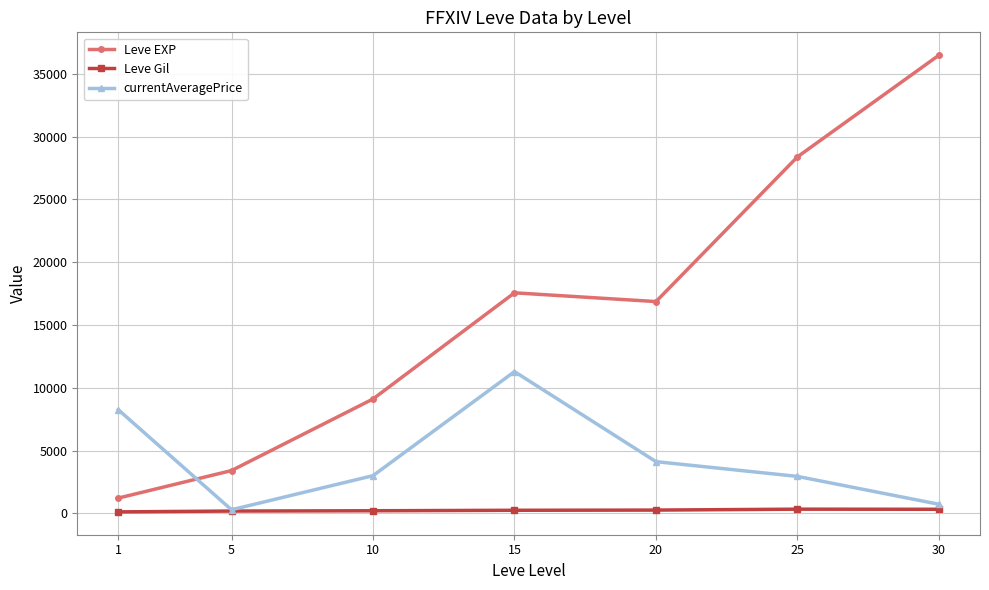

List the series in order of their overall mean, lowest first.

Leve Gil, currentAveragePrice, Leve EXP